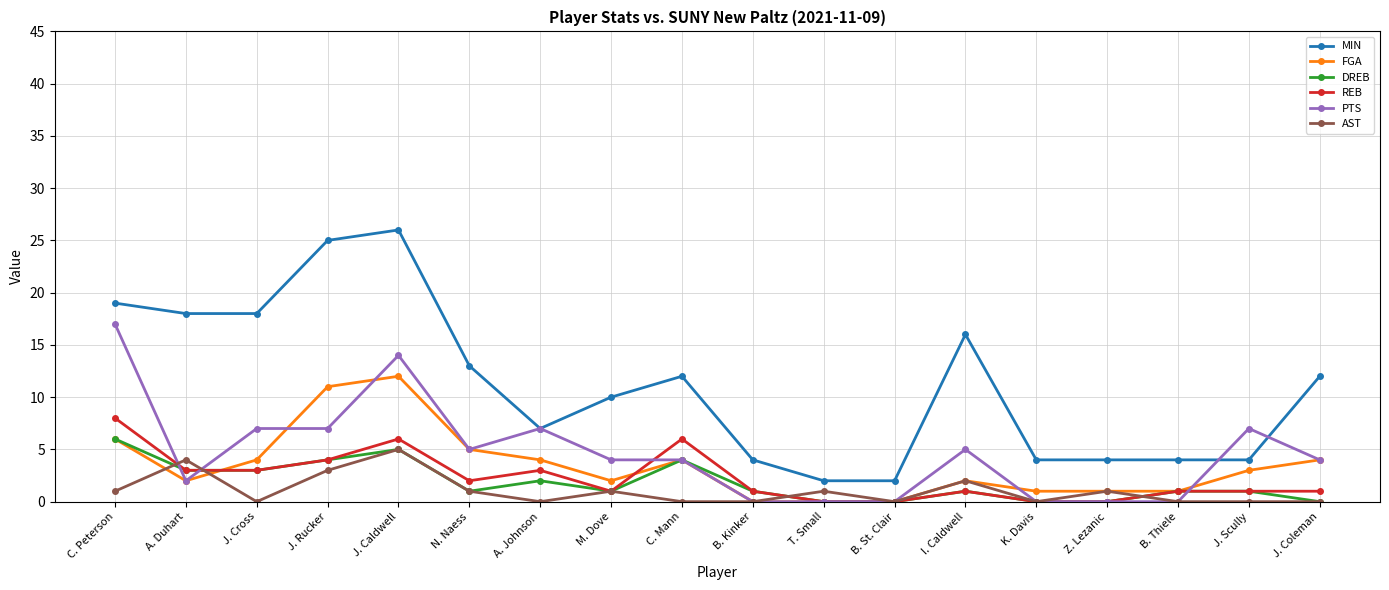

What are all the series names shown in the legend?

MIN, FGA, DREB, REB, PTS, AST